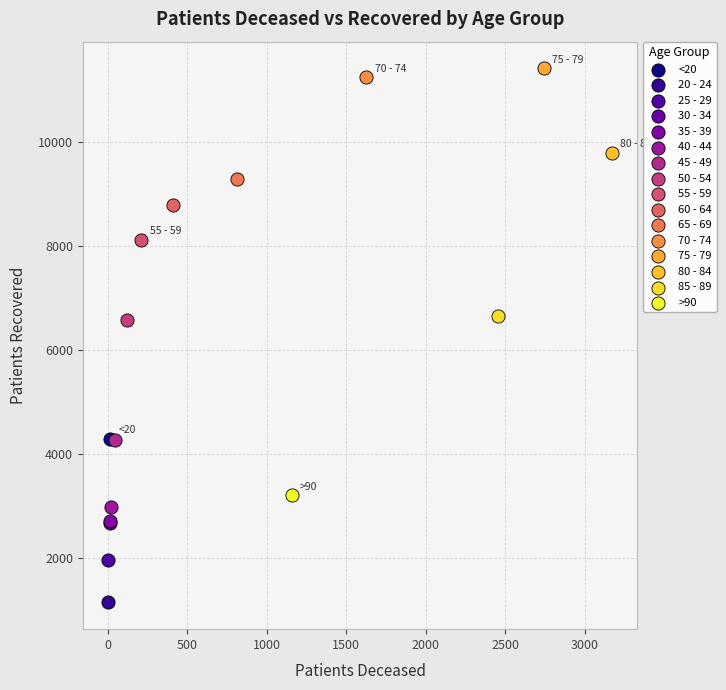

What are all the series names shown in the legend?

<20, 20 - 24, 25 - 29, 30 - 34, 35 - 39, 40 - 44, 45 - 49, 50 - 54, 55 - 59, 60 - 64, 65 - 69, 70 - 74, 75 - 79, 80 - 84, 85 - 89, >90